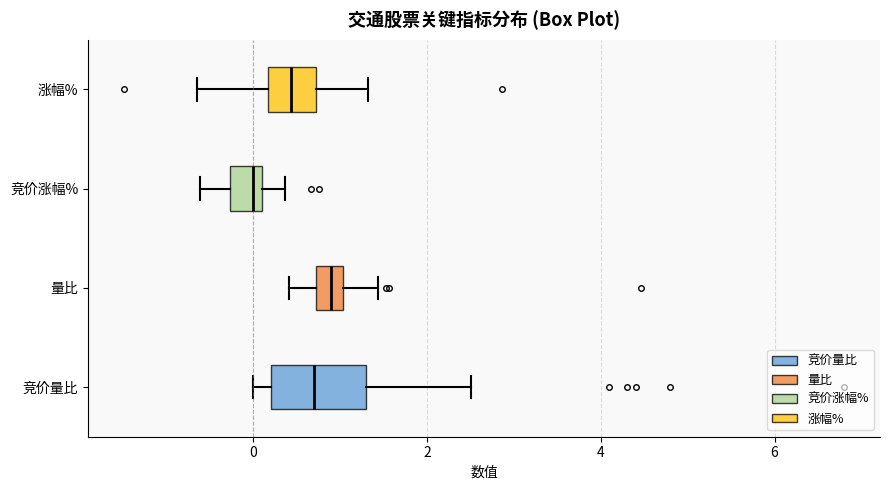

Reading bottom to top, read every box against the x-axis: the position of its median line, the range the box covers, and the ends of its whiskers. The values are not printed on the chart, so give them approximately, as read against the axis.

竞价量比: median 0.8, box 0.2 to 1.4, whiskers 0.0 to 2.6
量比: median 0.8 (inside the box), box 0.8 to 1.0, whiskers 0.4 to 1.4
竞价涨幅%: median 0.0, box -0.2 to 0.2, whiskers -0.6 to 0.4
涨幅%: median 0.4, box 0.2 to 0.8, whiskers -0.6 to 1.4